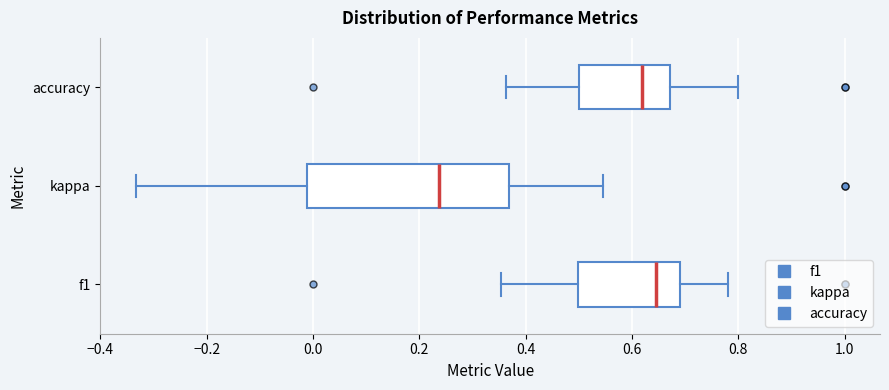

Which box has the furthest to the right median line?

f1